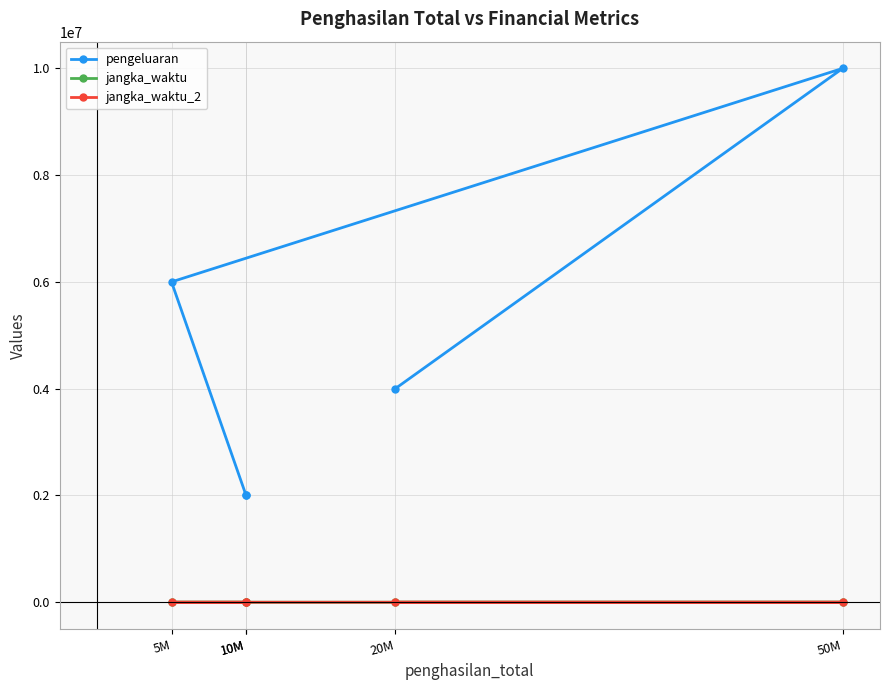

Is this an area chart (filled region under the line)?

No